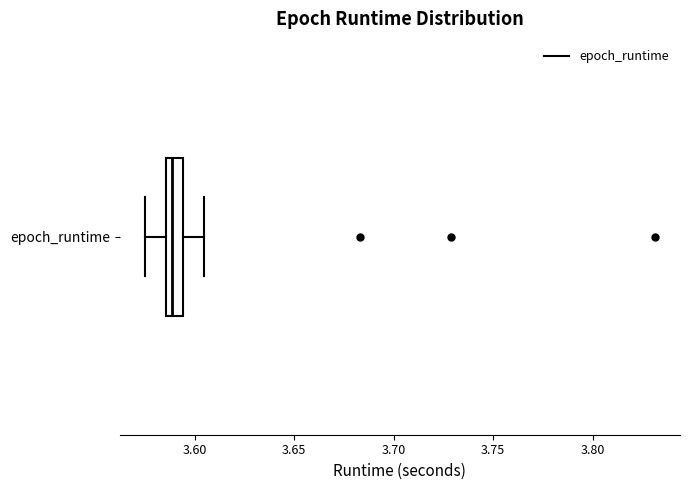

Transcribe this box plot: give where the median line is, the range the box spans, and where the two whiskers end, as read against the x-axis. The values are not printed on the chart, so give them approximately, as read against the axis.

median 3.590, box 3.585 to 3.595, whiskers 3.575 to 3.605